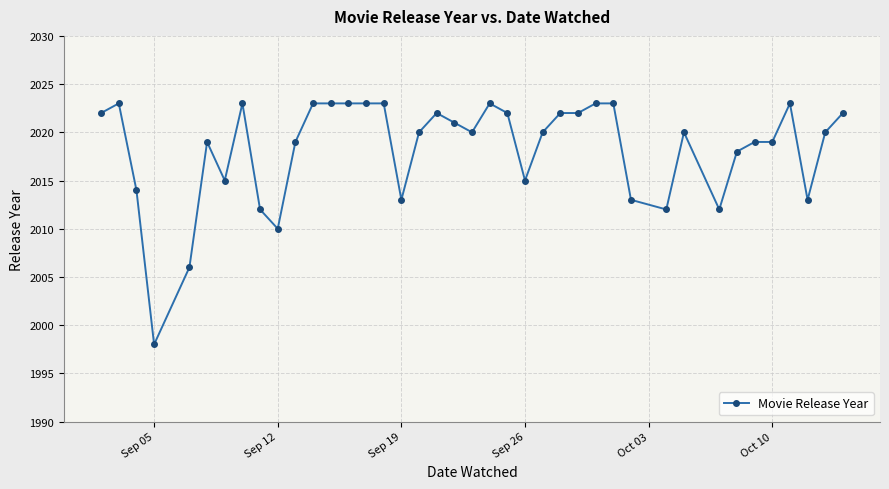

What is the greatest value displayed?

2023